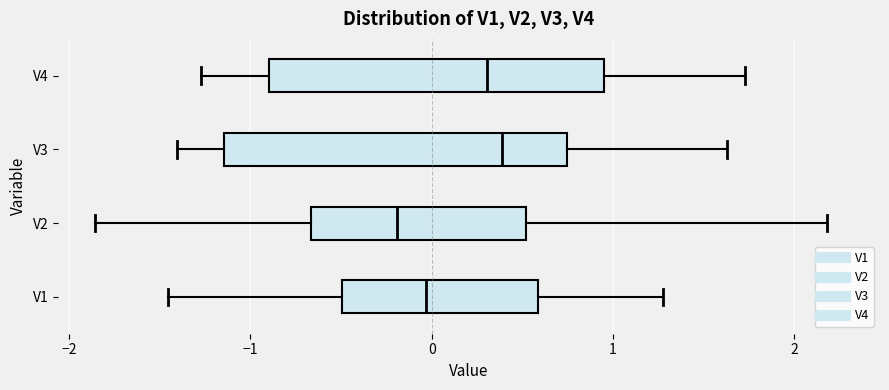

Reading bottom to top, transcribe this box plot: for each box, give where its median line is, the range the box spans, and where its two whiskers end, as read against the x-axis. The values are not printed on the chart, so give them approximately, as read against the axis.

V1: median 0.0, box -0.5 to 0.6, whiskers -1.5 to 1.3
V2: median -0.2, box -0.7 to 0.5, whiskers -1.9 to 2.2
V3: median 0.4, box -1.1 to 0.7, whiskers -1.4 to 1.6
V4: median 0.3, box -0.9 to 0.9, whiskers -1.3 to 1.7